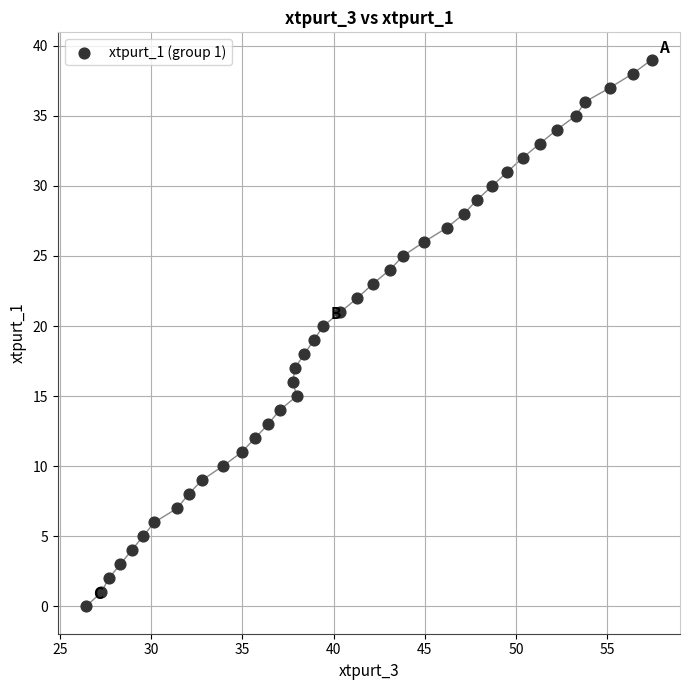

What is the range of Y values (max minus min)?

39